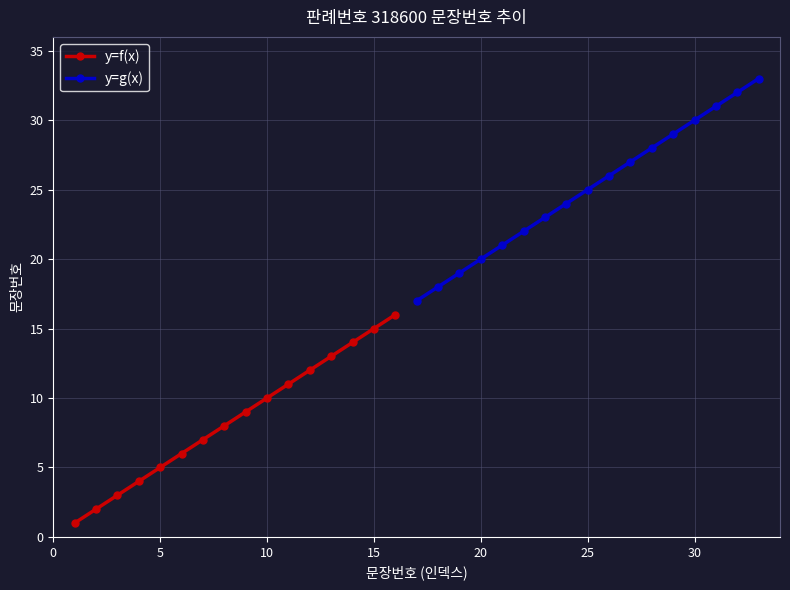

What is the average value?

17